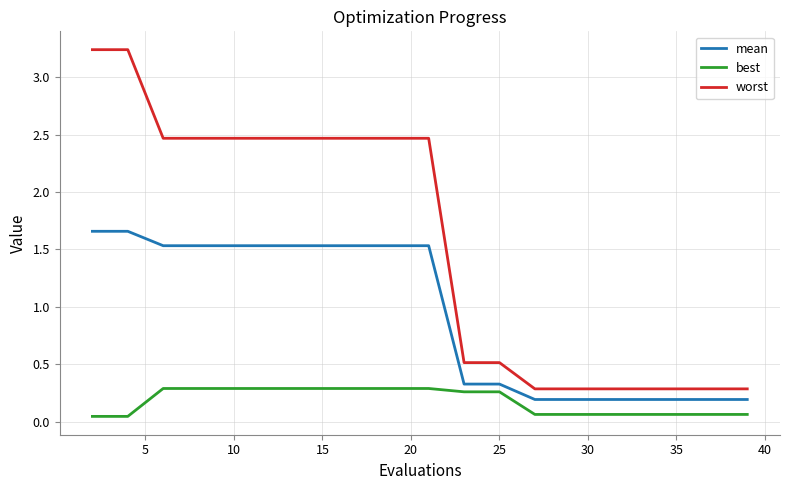

True or false: worst and best intersect in this chart.

False